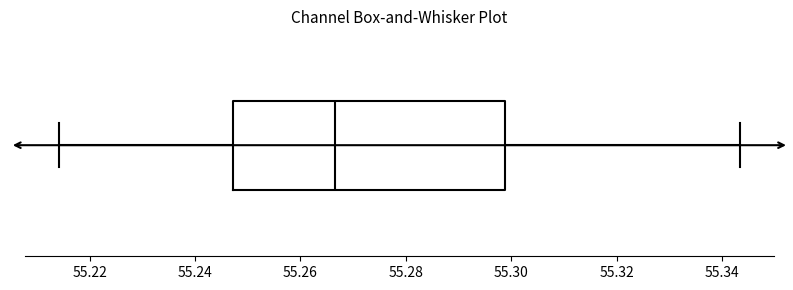

Read this box plot against the x-axis: the position of the median line, the range covered by the box, and the ends of both whiskers. The values are not printed on the chart, so give them approximately, as read against the axis.

median 55.266, box 55.248 to 55.298, whiskers 55.214 to 55.344